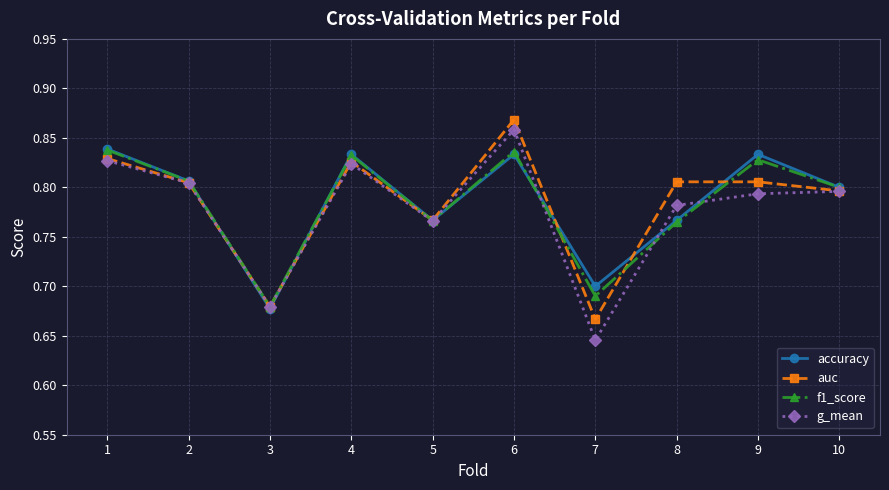

At which category does auc reach its first local valley?

3